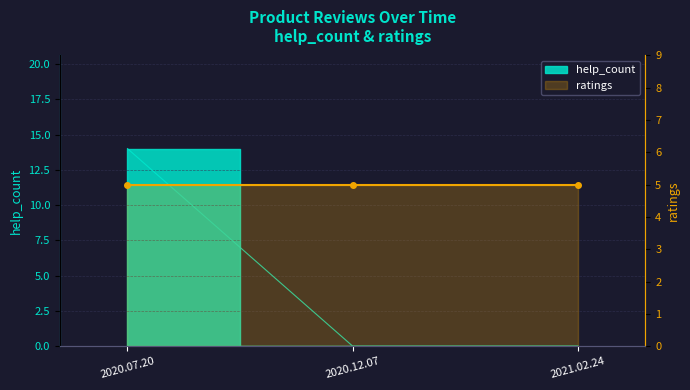

Rank the categories by value from highest to lowest.

2020.07.20, 2020.12.07, 2021.02.24